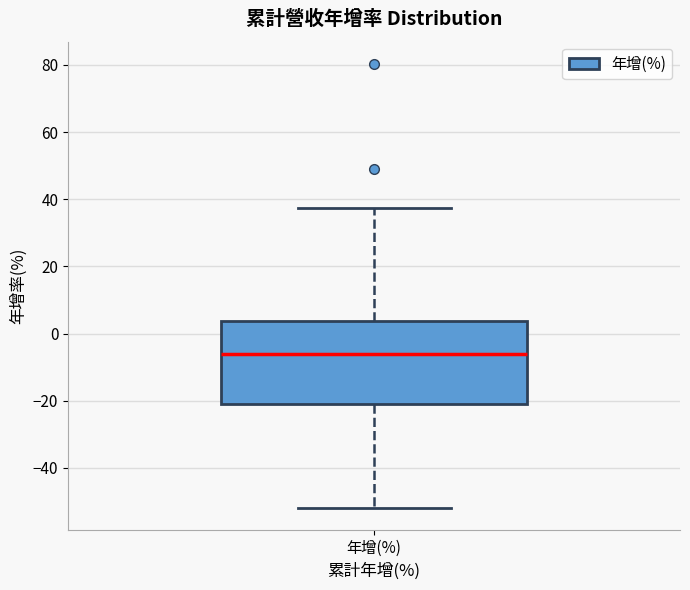

Transcribe this box plot: give where the median line is, the range the box spans, and where the two whiskers end, as read against the y-axis. The values are not printed on the chart, so give them approximately, as read against the axis.

median -6, box -22 to 4, whiskers -52 to 38